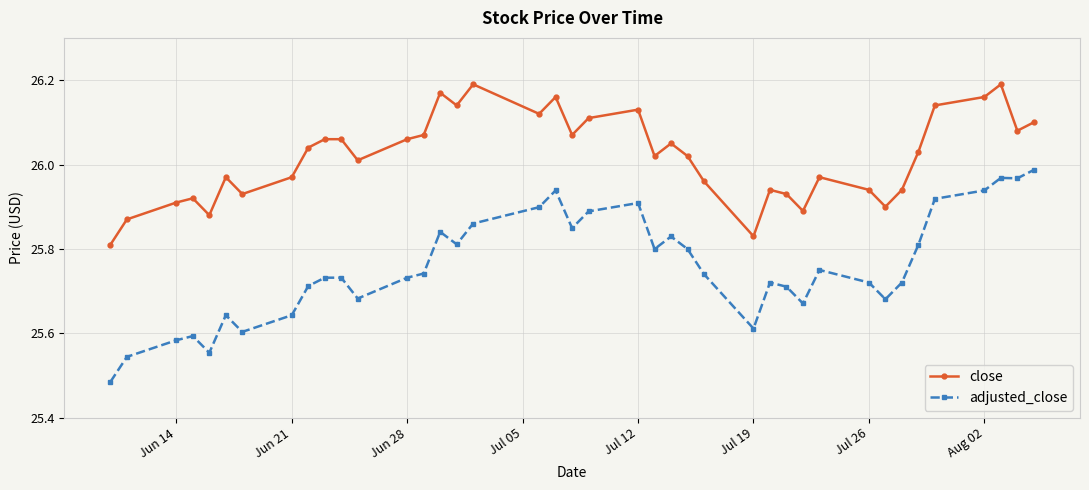

True or false: adjusted_close has more than 2 interior local peaks.

True